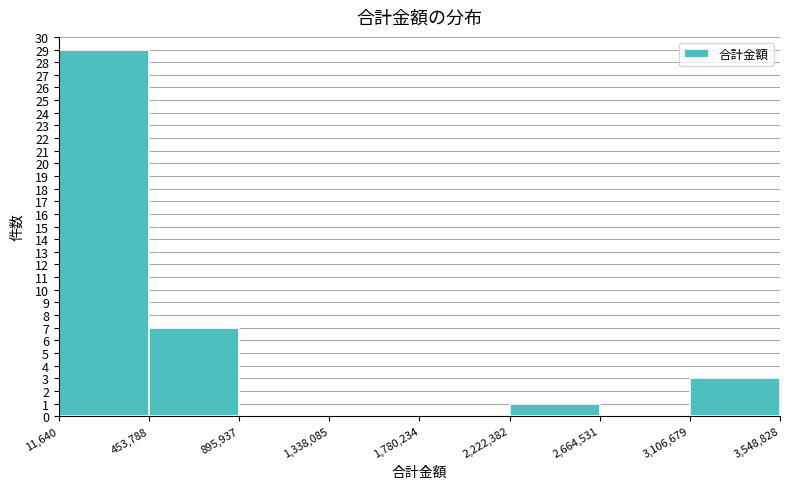

Reading left to right, list every bar in this chart as the range it spans on the x-axis followed by its height. The values are not printed on the chart, so give them approximately, as read against the axis.

11,640 to 453,788: 29
453,788 to 895,937: 7
895,937 to 1,338,085: 0
1,338,085 to 1,780,234: 0
1,780,234 to 2,222,382: 0
2,222,382 to 2,664,531: 1
2,664,531 to 3,106,679: 0
3,106,679 to 3,548,828: 3